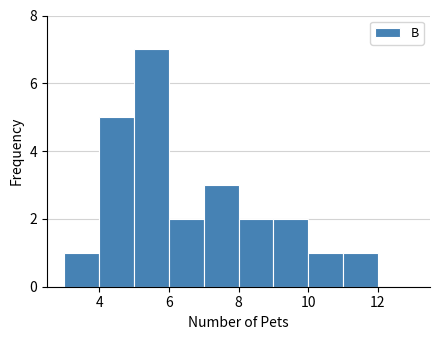

Reading left to right, transcribe this chart: for each bar, give the range it covers on the x-axis and its height. The values are not printed on the chart, so give them approximately, as read against the axis.

3 to 4: 1
4 to 5: 5
5 to 6: 7
6 to 7: 2
7 to 8: 3
8 to 9: 2
9 to 10: 2
10 to 11: 1
11 to 12: 1
12 to 13: 0